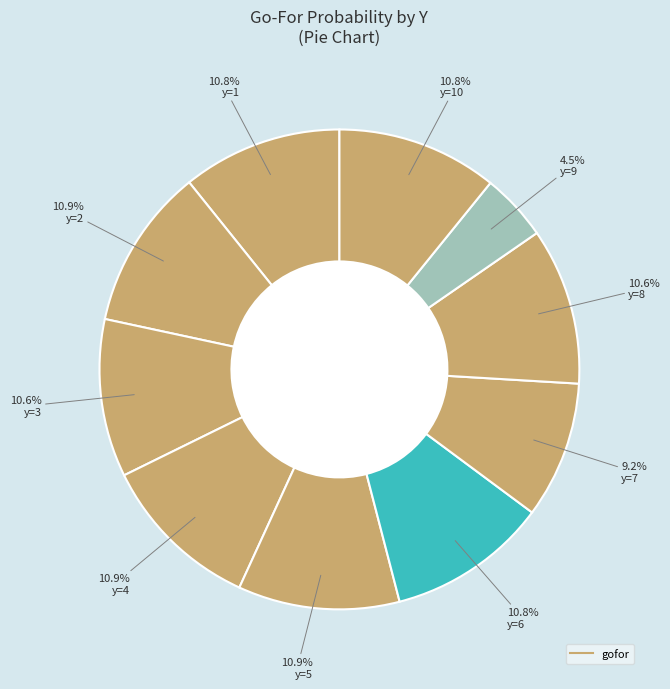

Rank the categories by value from highest to lowest.

y=5, y=4, y=2, y=10, y=6, y=1, y=3, y=8, y=7, y=9